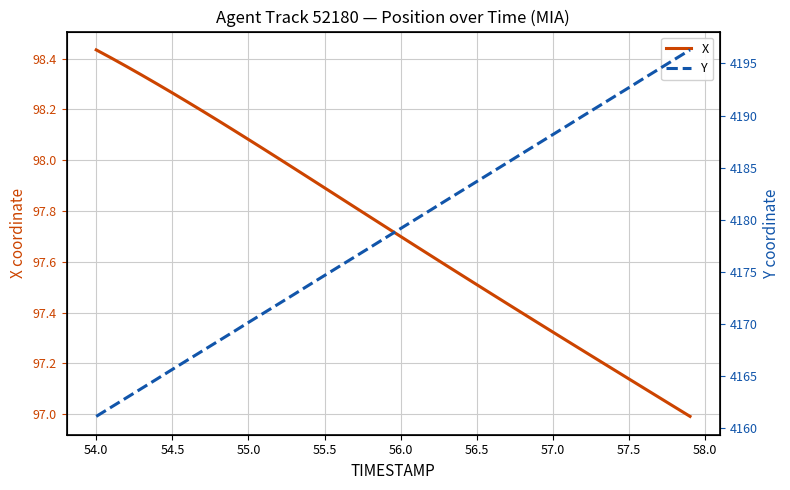

What is the maximum value for Y?

4196.3